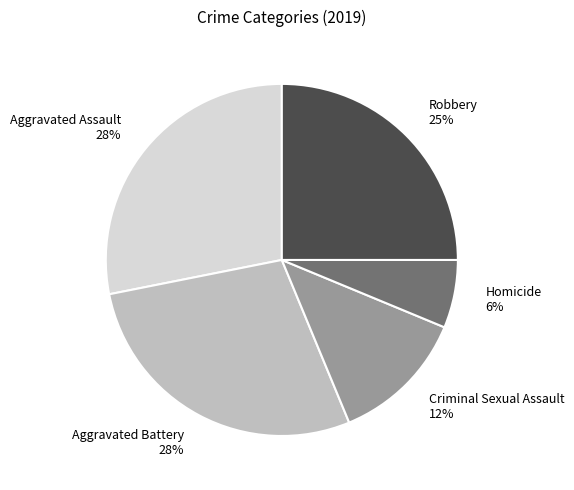

Which has a higher value, Criminal Sexual Assault or Homicide?

Criminal Sexual Assault